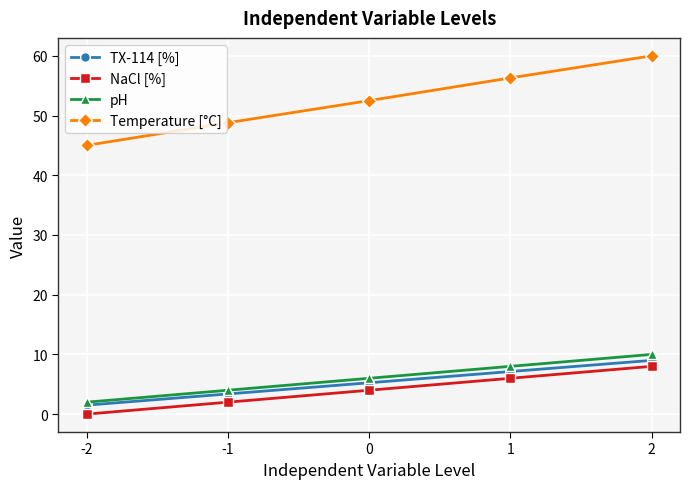

How many lines are shown in the chart?

4